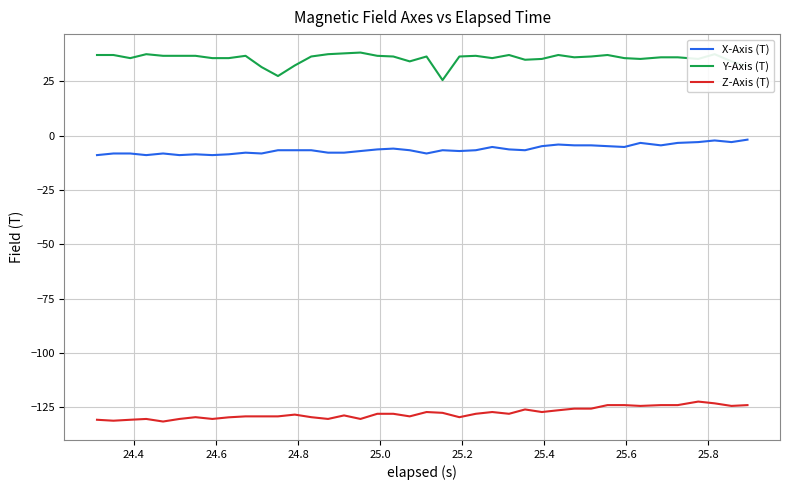

Rank the series by their average value, from highest to lowest.

Y-Axis (T), X-Axis (T), Z-Axis (T)